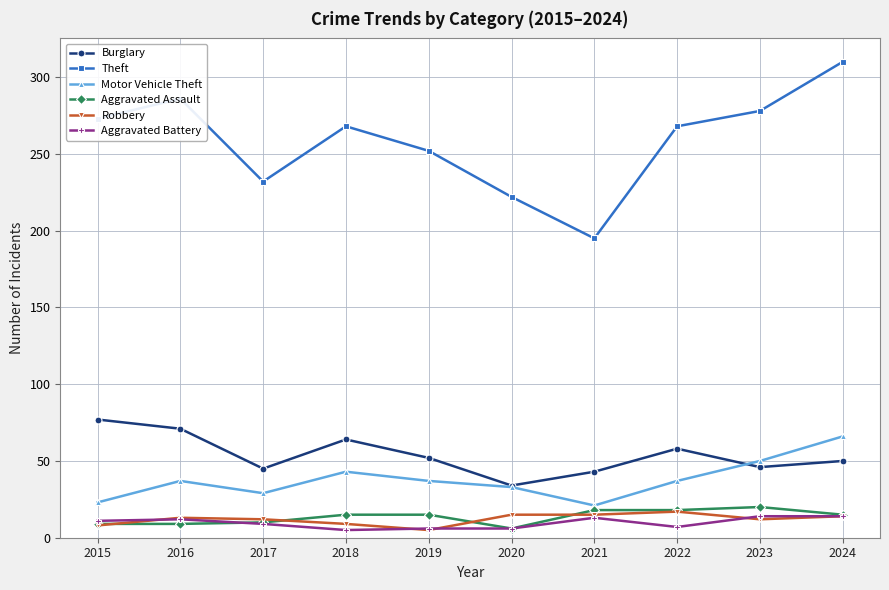

How many interior local valleys does the Motor Vehicle Theft series have?

2